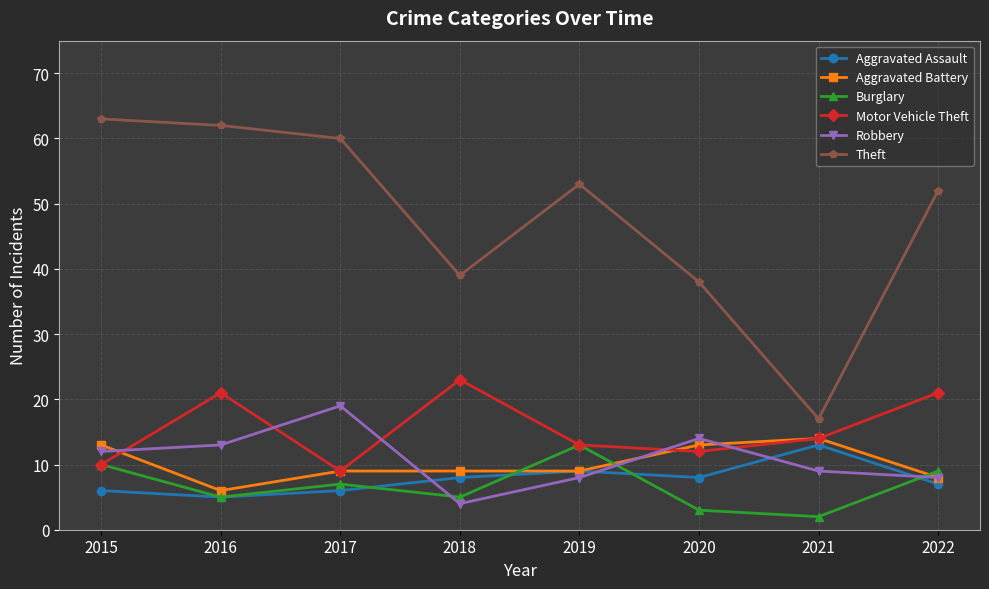

Reading left to right, what are all the values shown in this chart?

Aggravated Assault: 6	5	6	8	9	8	13	7
Aggravated Battery: 13	6	9	9	9	13	14	8
Burglary: 10	5	7	5	13	3	2	9
Motor Vehicle Theft: 10	21	9	23	13	12	14	21
Robbery: 12	13	19	4	8	14	9	8
Theft: 63	62	60	39	53	38	17	52